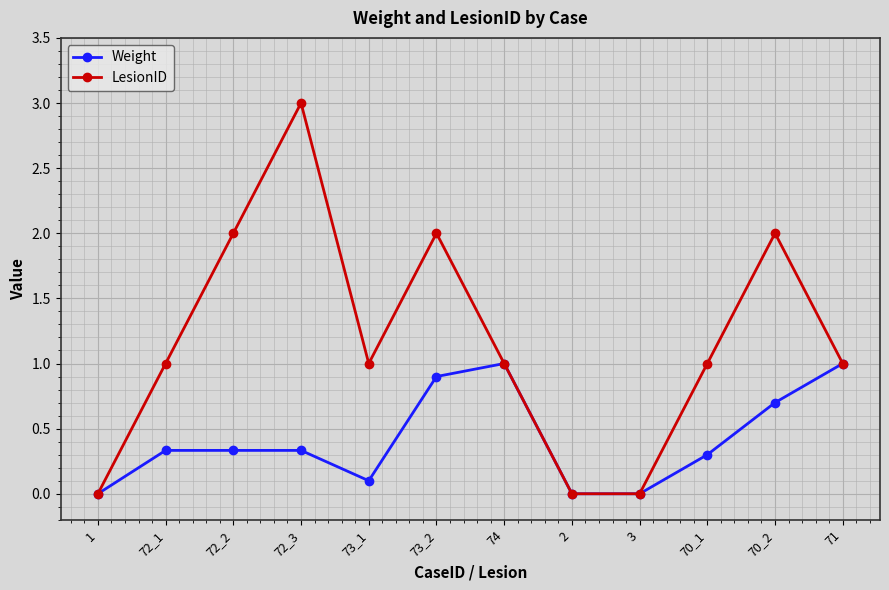

Is this an area chart (filled region under the line)?

No